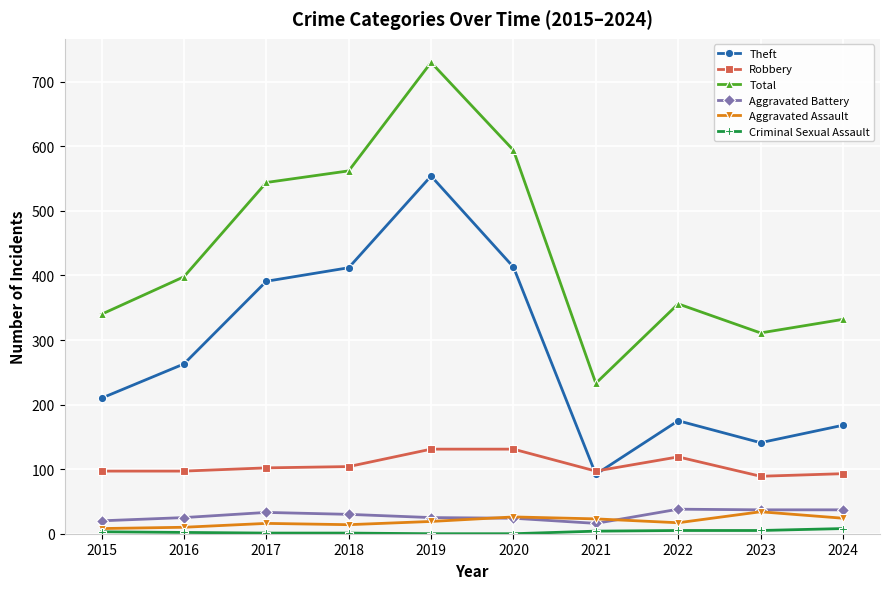

Which category has the lowest value in the Total series?

2021